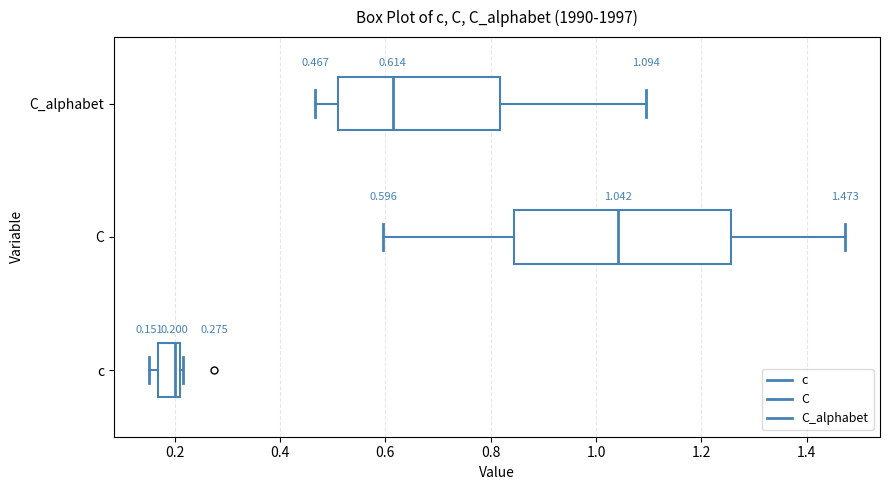

Which box's median line is the furthest to the left?

c